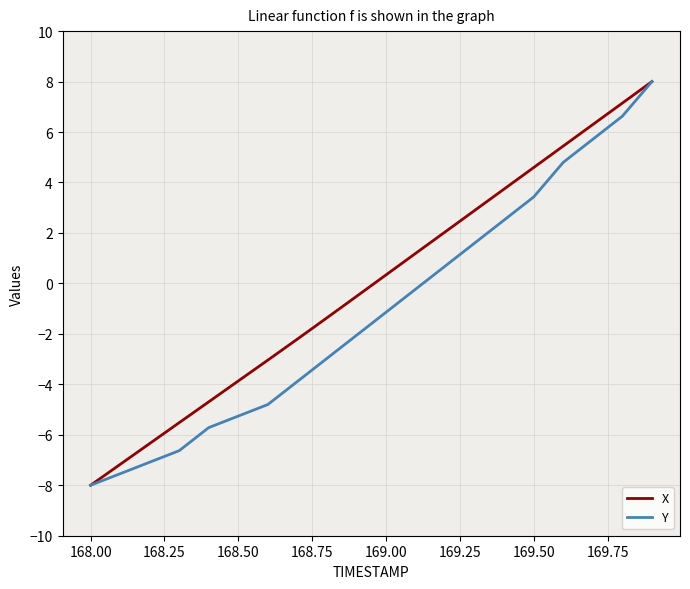

Is this an area chart (filled region under the line)?

No